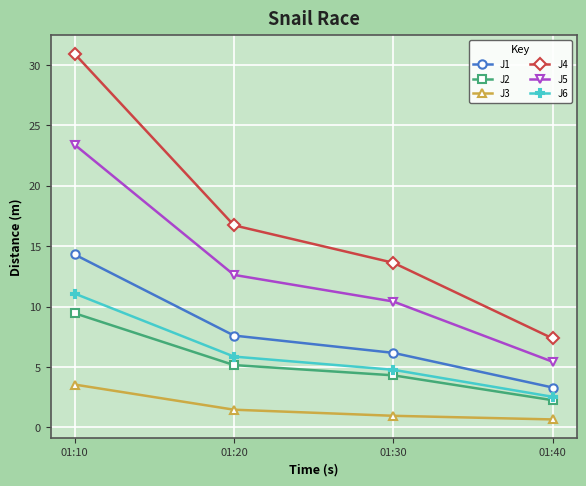

What is the difference between the maximum and minimum values in the J1 series?

11.0